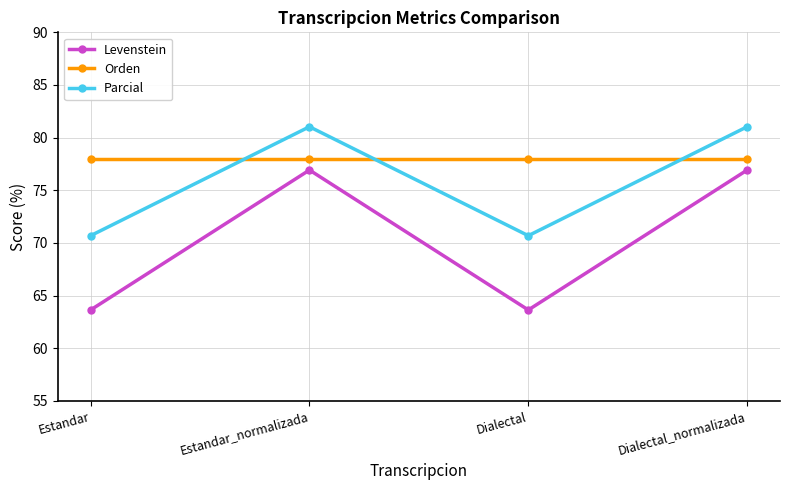

Reading left to right, what are all the values shown in this chart?

Levenstein: Estandar=63.6	Estandar_normalizada=76.9	Dialectal=63.6	Dialectal_normalizada=76.9
Orden: Estandar=78.0	Estandar_normalizada=78.0	Dialectal=78.0	Dialectal_normalizada=78.0
Parcial: Estandar=70.7	Estandar_normalizada=81.0	Dialectal=70.7	Dialectal_normalizada=81.0